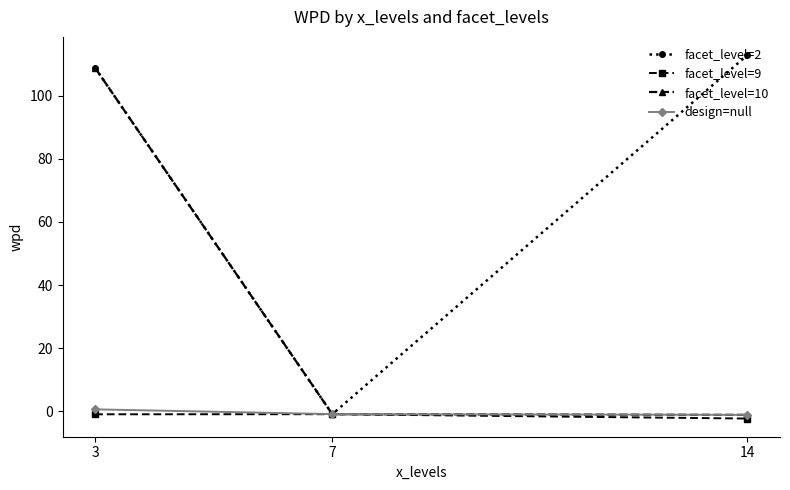

At which category is the sum across all series the highest?

3